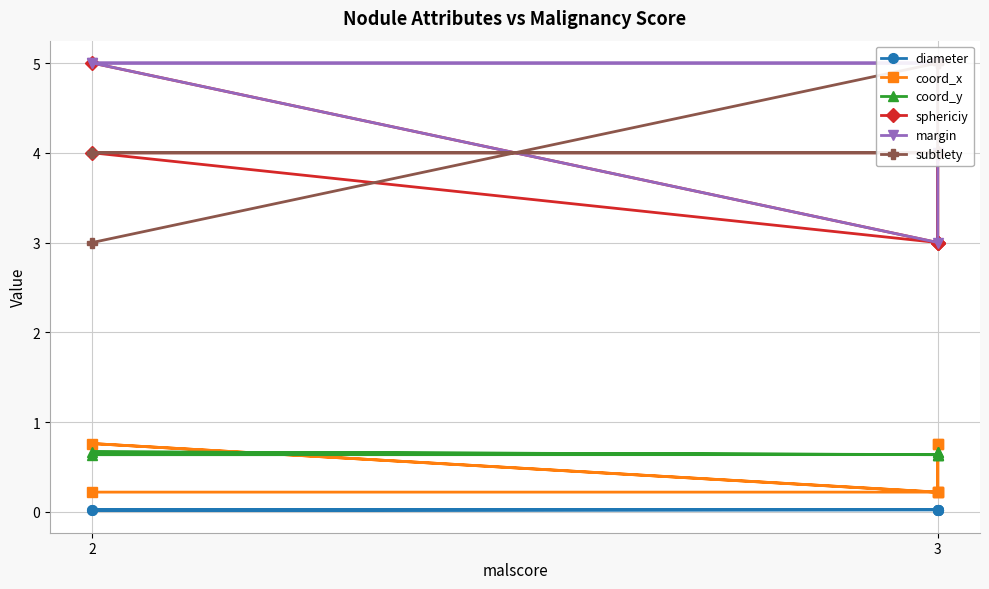

How many lines are shown in the chart?

6